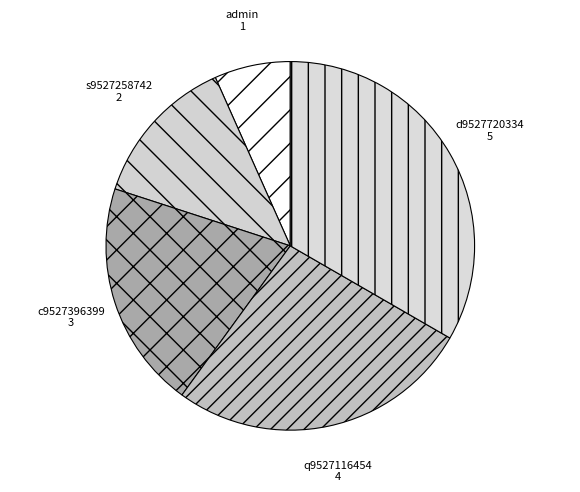

Is d9527720334 the majority of the pie?

No